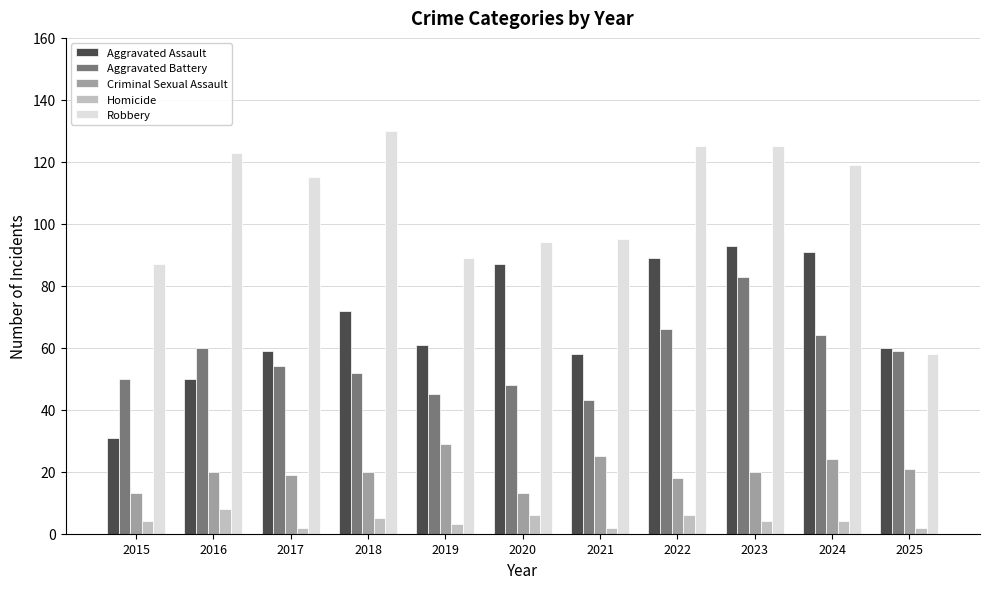

What is the difference between the maximum and minimum values in the Robbery series?

72